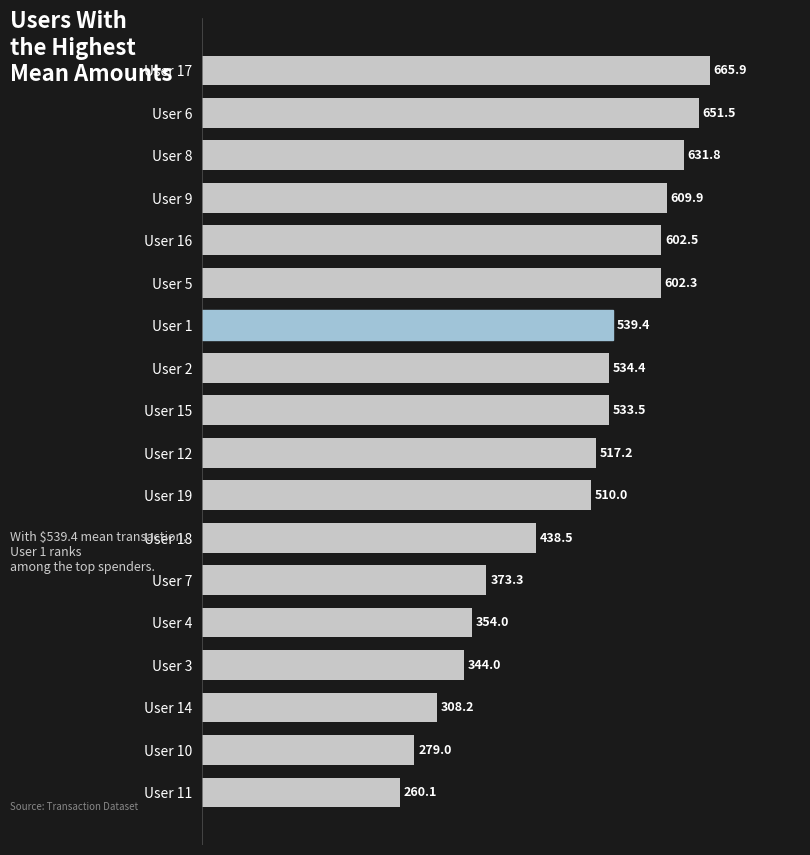

The chart shows a value of 78.2 at User 4. True or false?

False